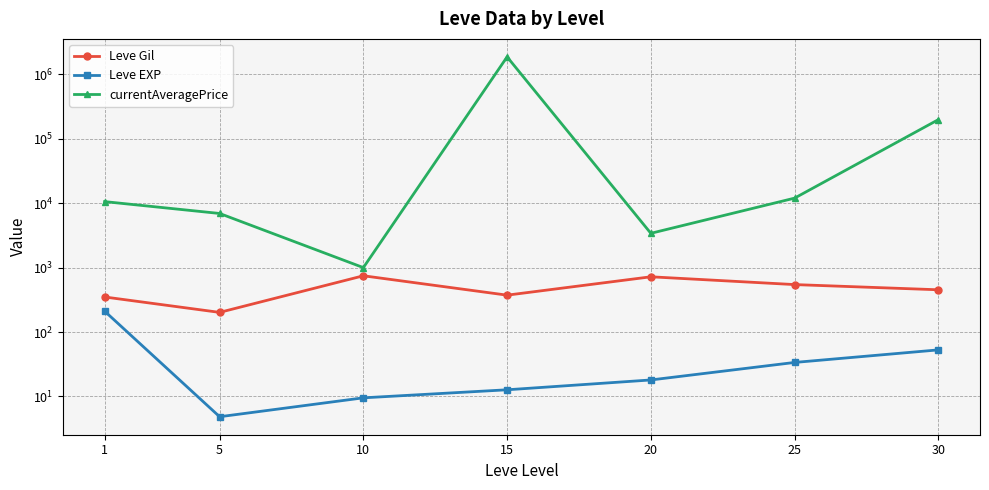

True or false: currentAveragePrice has a value of 312136.9 at 30.

False